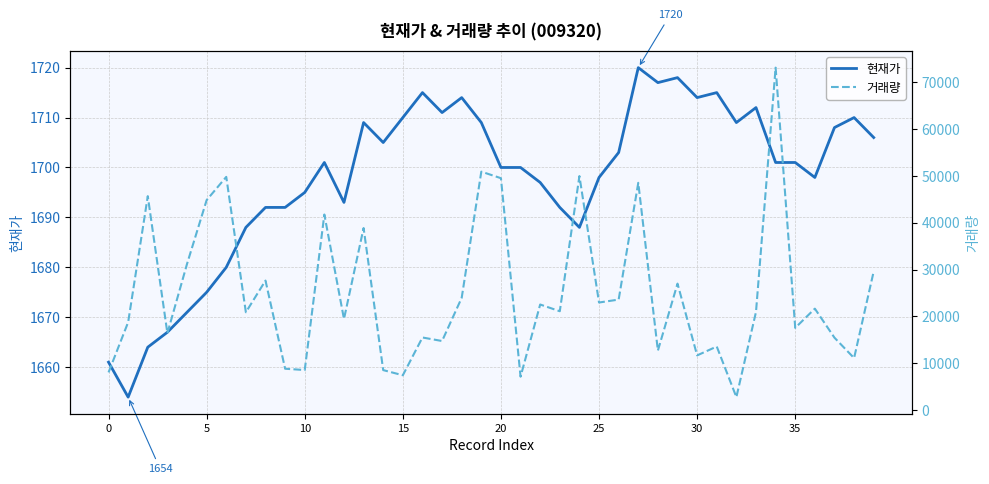

What is the lowest value of the 현재가 series?

1654